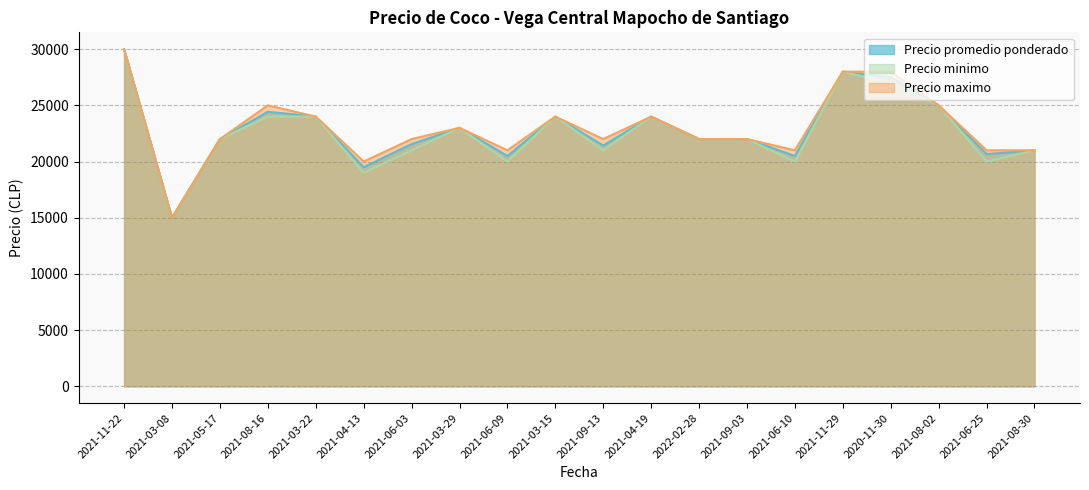

Reading right to left, what are all the values shown in this chart?

Precio promedio ponderado: 21000	20667	25000	27500	28000	20500	22000	22000	24000	21429	24000	20500	23000	21556	19500	24000	24429	22000	15000	30000
Precio minimo: 21000	20000	25000	27000	28000	20000	22000	22000	24000	21000	24000	20000	23000	21000	19000	24000	24000	22000	15000	30000
Precio maximo: 21000	21000	25000	28000	28000	21000	22000	22000	24000	22000	24000	21000	23000	22000	20000	24000	25000	22000	15000	30000